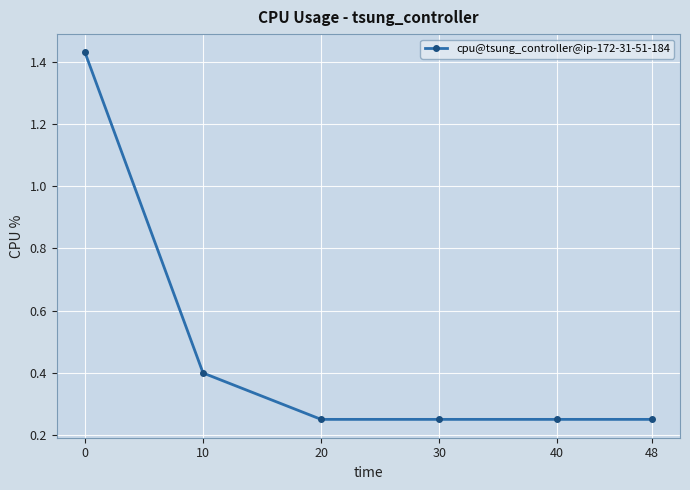

What is the value of the 2nd point from the left?

0.4